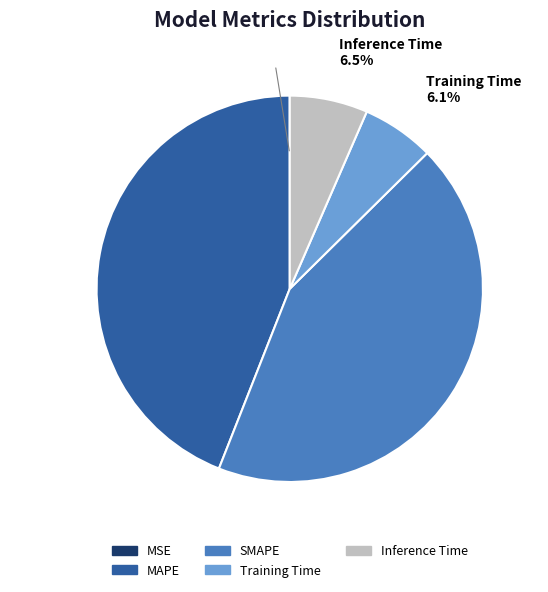

What is the largest slice in the pie chart?

MAPE